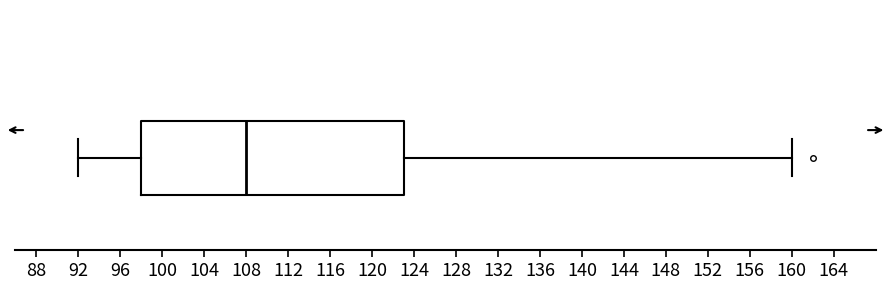

Read this box plot against the x-axis: the position of the median line, the range covered by the box, and the ends of both whiskers. The values are not printed on the chart, so give them approximately, as read against the axis.

median 108, box 98 to 123, whiskers 92 to 160